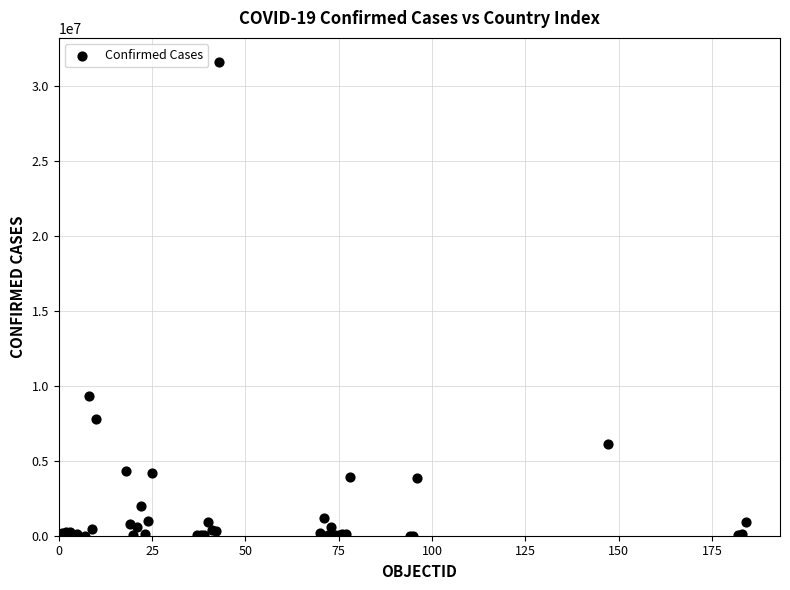

What Y value in the scatter plot is closest to 15809594?

9313453